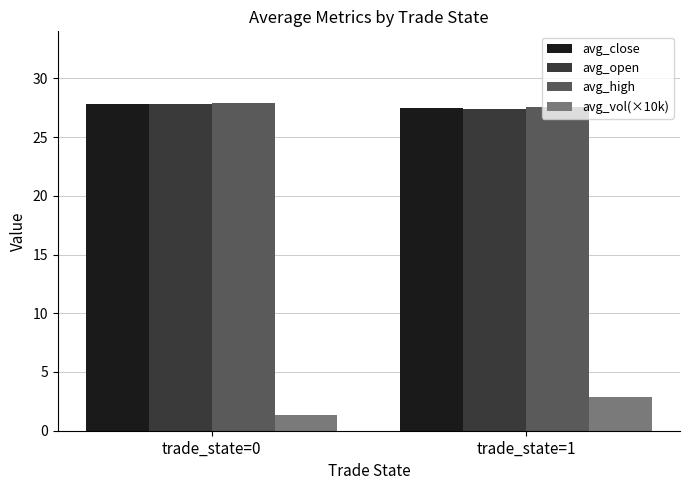

What is the minimum value shown in the chart?

1.4